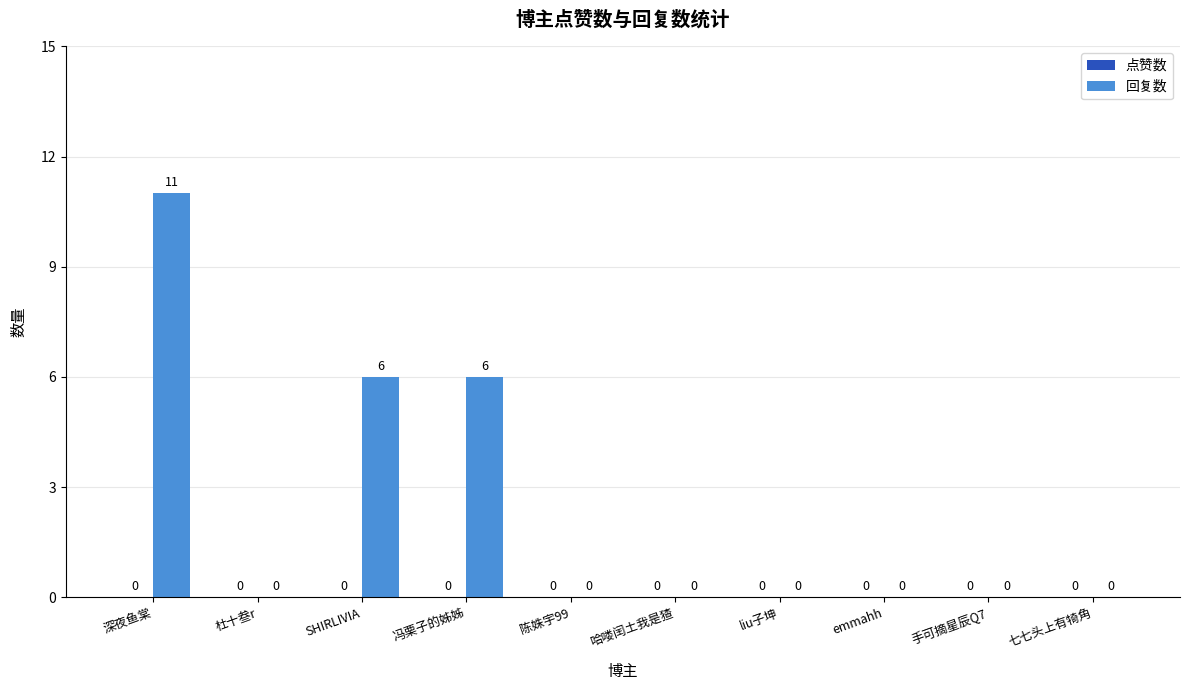

Which has a higher value, 手可摘星辰Q7 or 深夜鱼棠?

深夜鱼棠